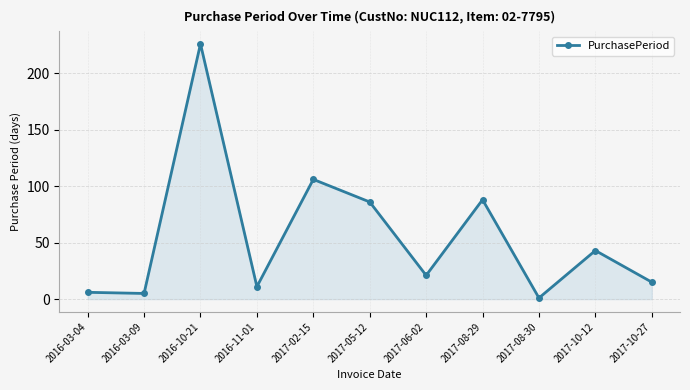

Reading left to right, transcribe all the data shown in this chart.

2016-03-04=6	2016-03-09=5	2016-10-21=226	2016-11-01=11	2017-02-15=106	2017-05-12=86	2017-06-02=21	2017-08-29=88	2017-08-30=1	2017-10-12=43	2017-10-27=15